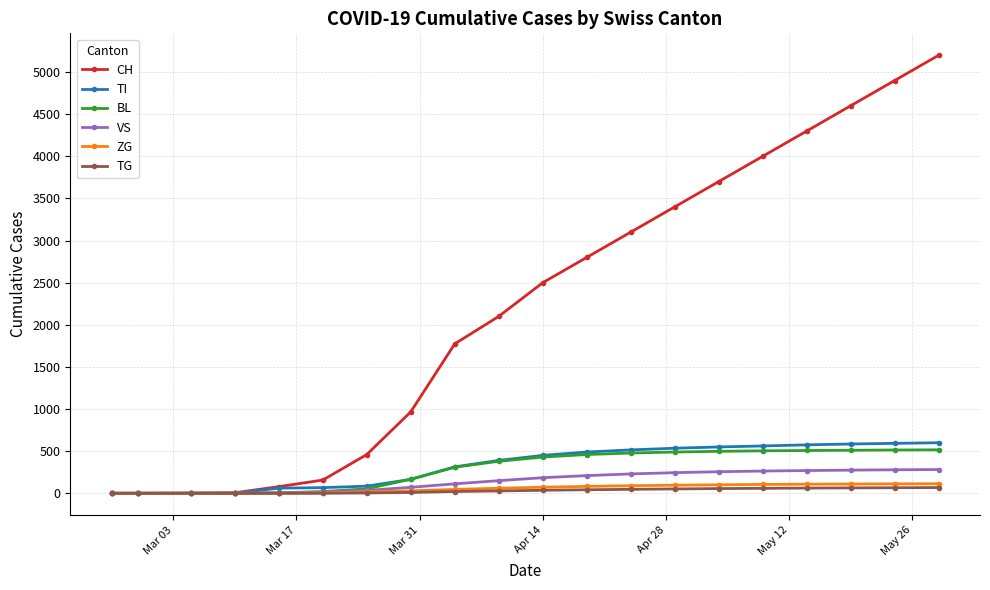

True or false: CH has more than 2 points higher than both neighbors.

False